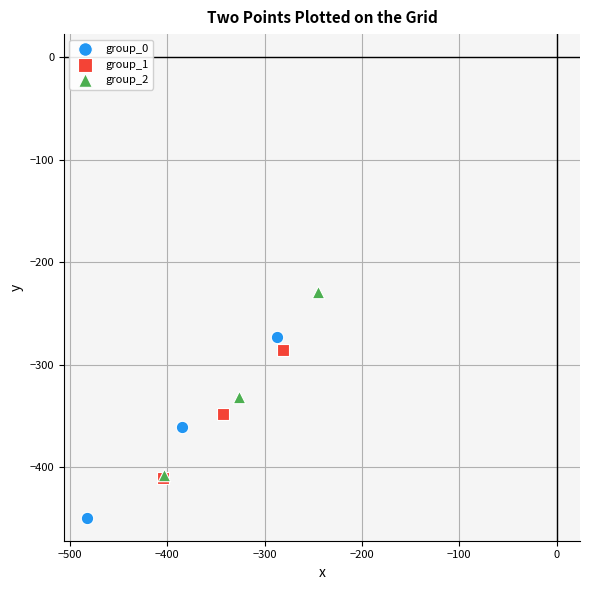

Which series has the largest Y range (max minus min)?

group_2